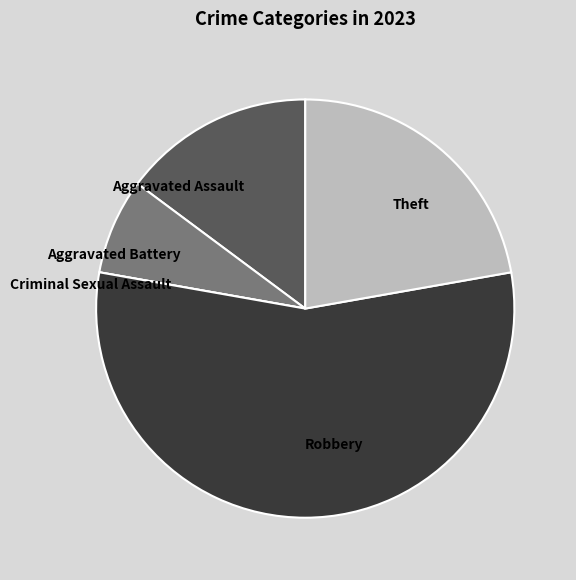

Which has a higher value, Aggravated Assault or Aggravated Battery?

Aggravated Assault